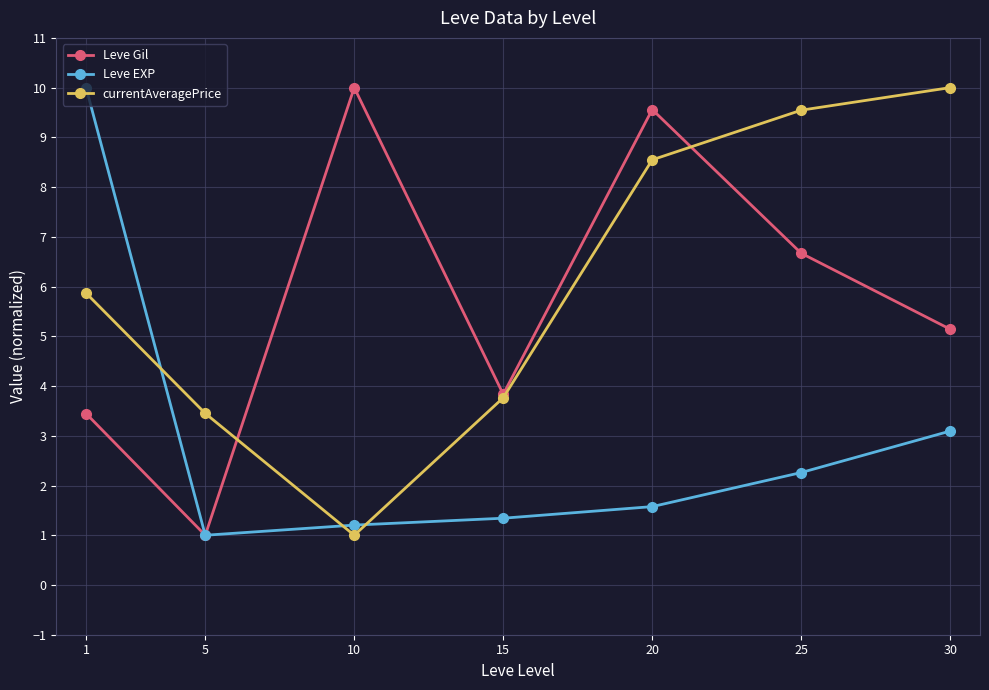

At which category does Leve EXP reach its first local valley?

5